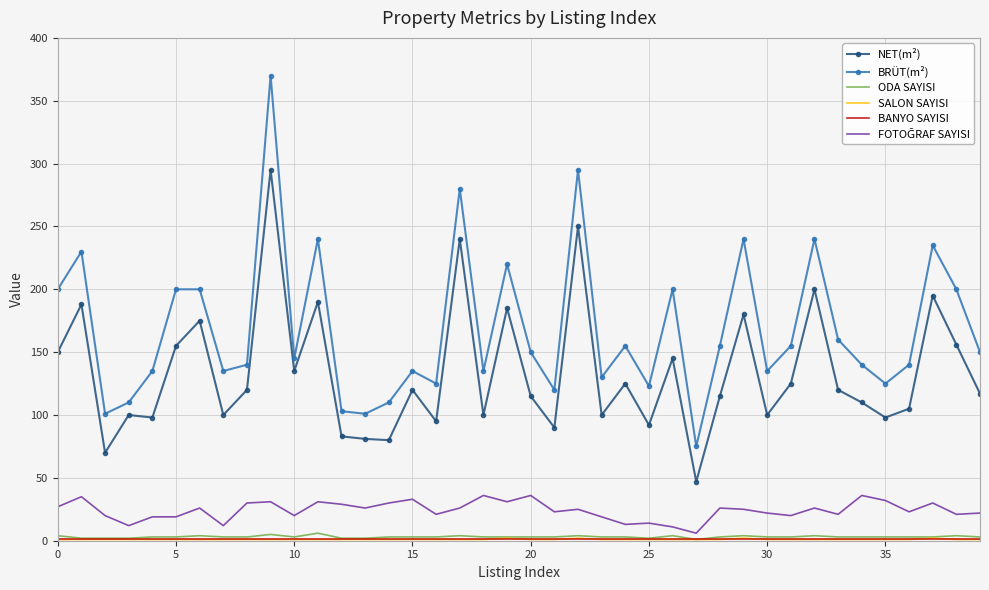

At how many categories does at least one series exceed 203?

9